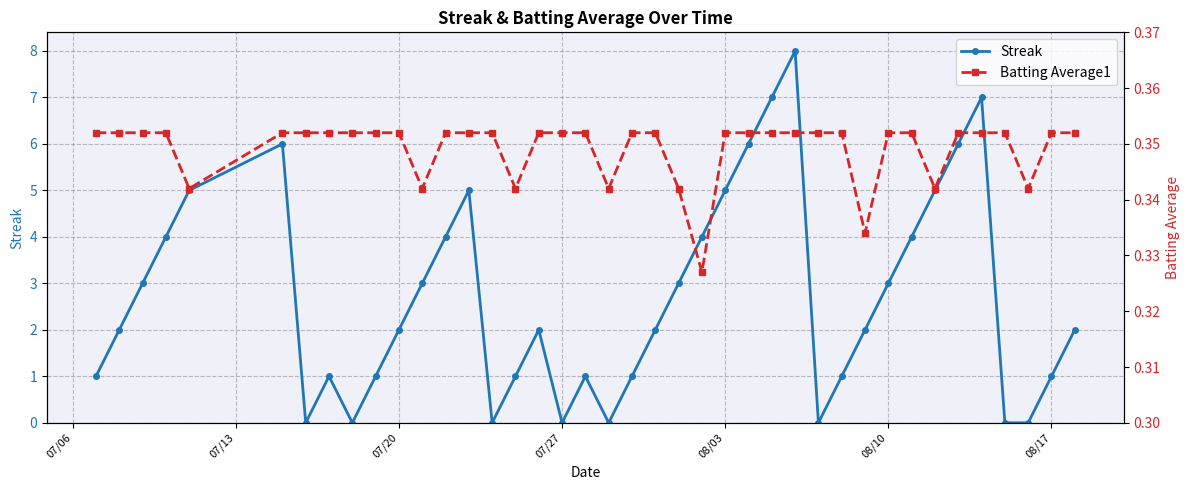

Is it true that Streak equals 5 at 08/03?

True